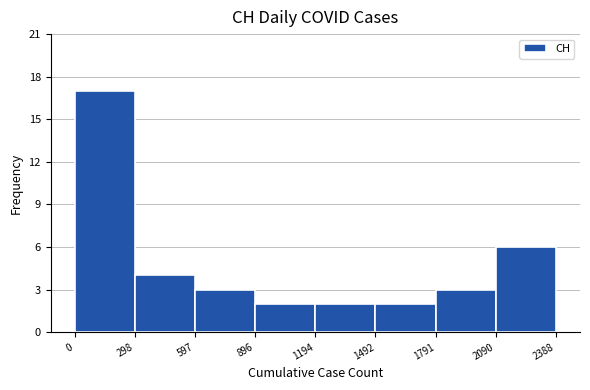

Which range on the x-axis has the tallest bar?

0 to 298